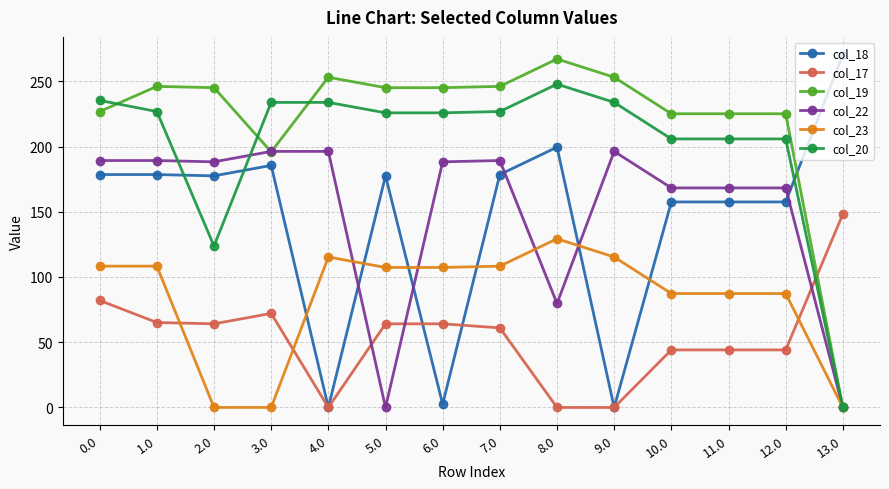

The col_22 series shows 168.3 at 10.0. True or false?

True